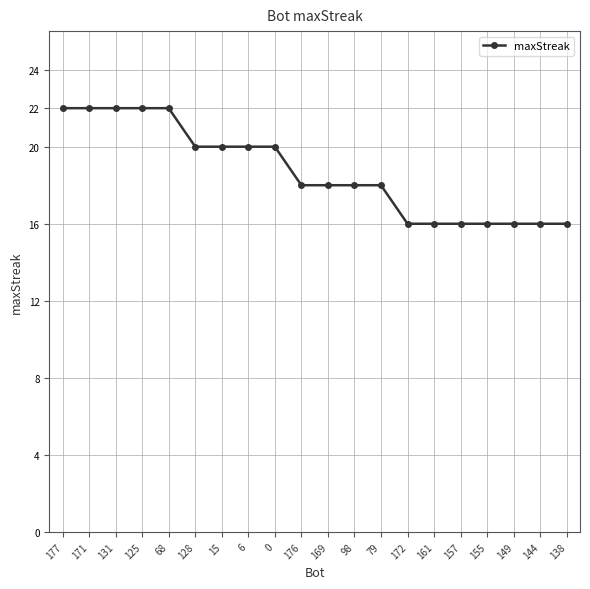

Reading right to left, transcribe all the data shown in this chart.

16	16	16	16	16	16	16	18	18	18	18	20	20	20	20	22	22	22	22	22